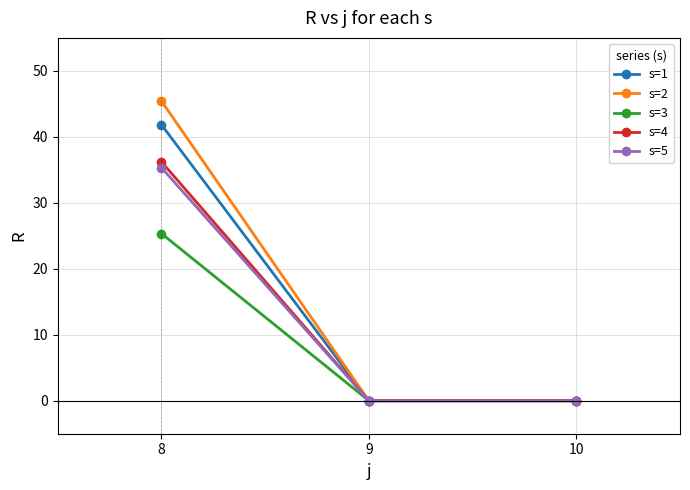

Which label corresponds to the largest value in the chart?

8